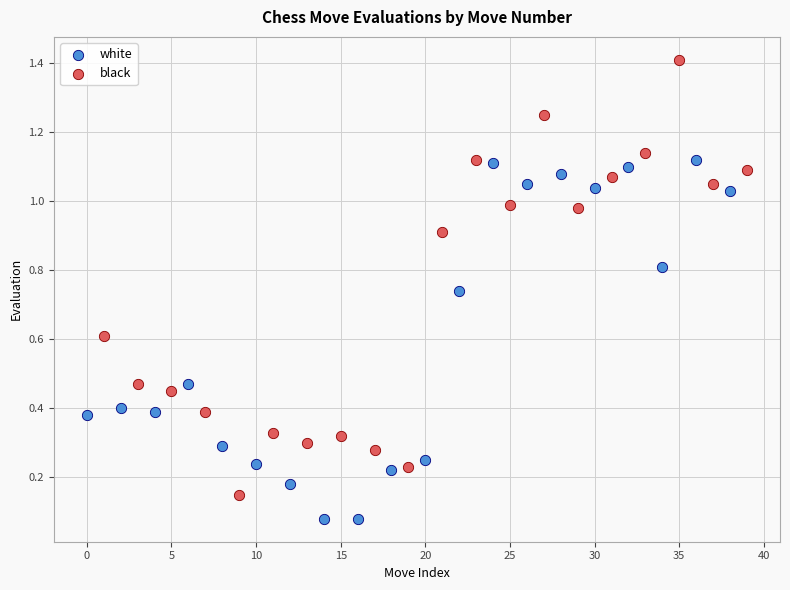

Which series contains the highest Y value?

black